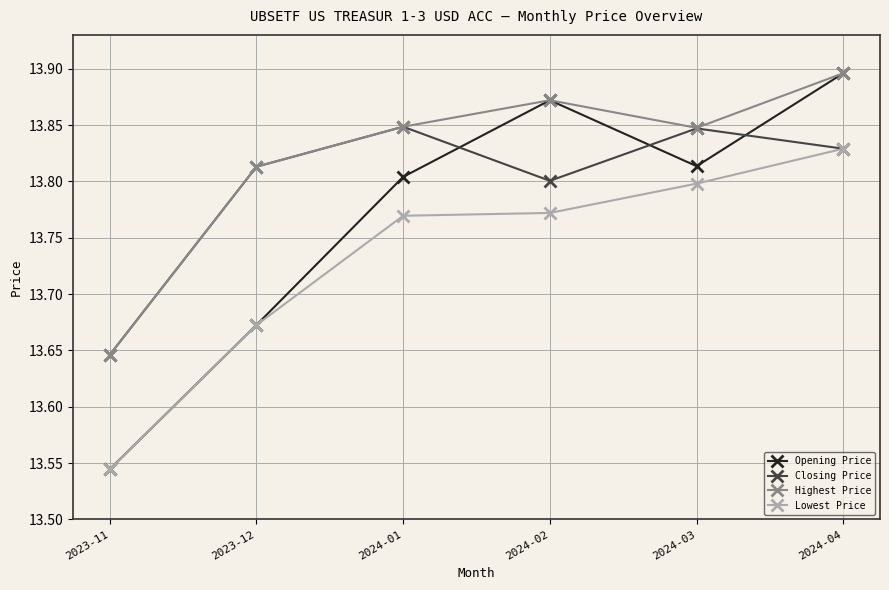

The Closing Price series shows 20.7 at 2024-01. True or false?

False